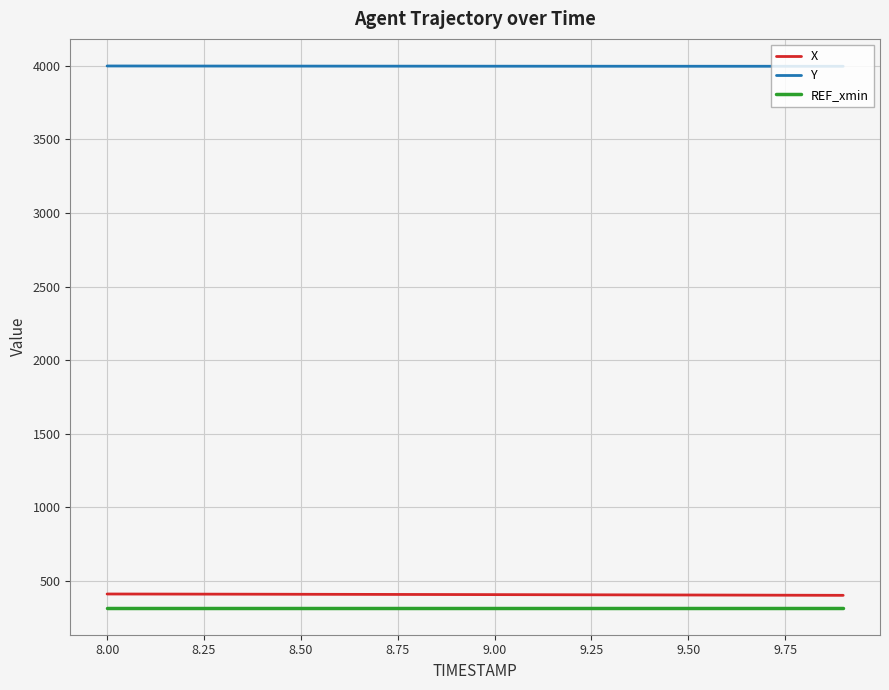

True or false: X and Y intersect in this chart.

False